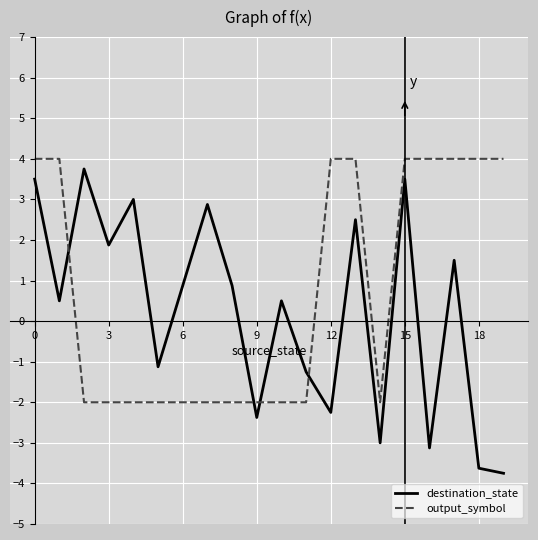

Which series has the widest spread of values?

destination_state